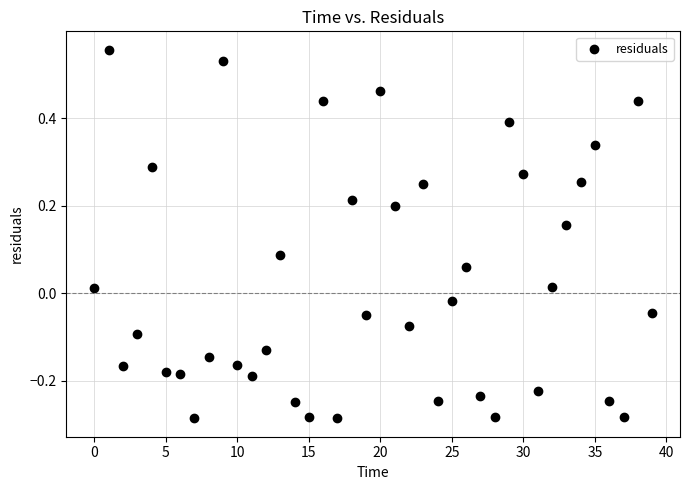

What is the range of Y values (max minus min)?

0.8